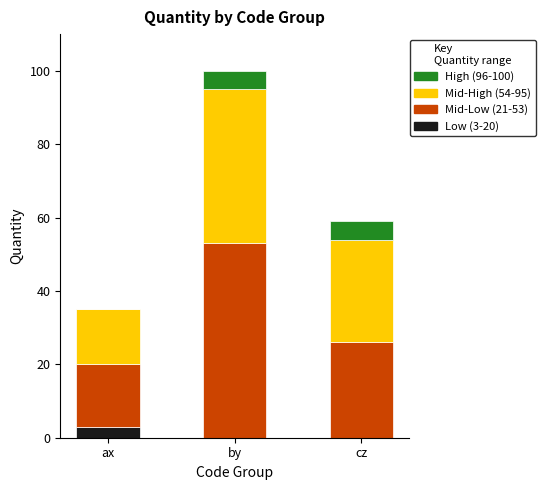

Reading right to left, transcribe the values for Low (3-20).

cz=0	by=0	ax=3